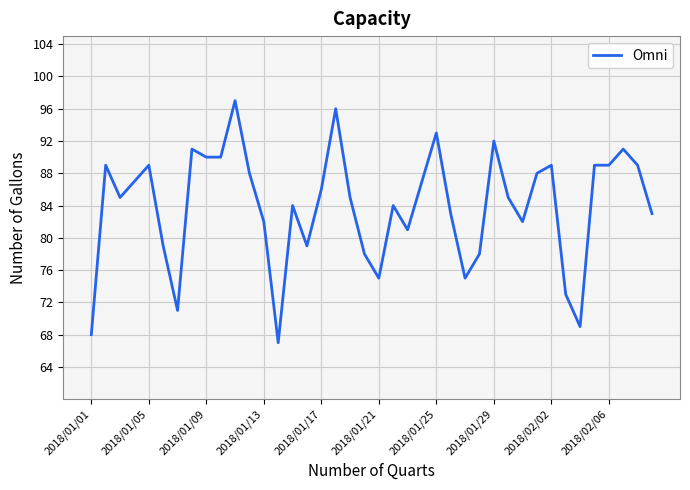

Does the chart display data point markers on the line(s)?

No